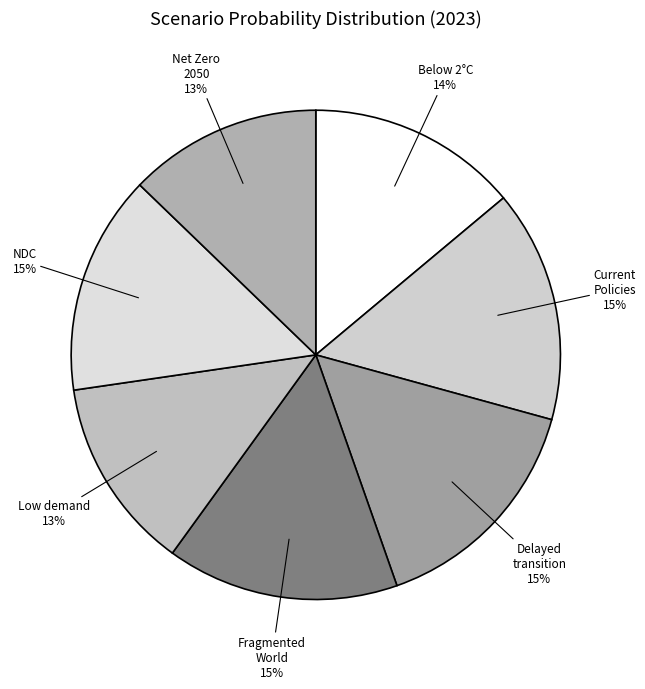

Count the number of slices in the pie.

7